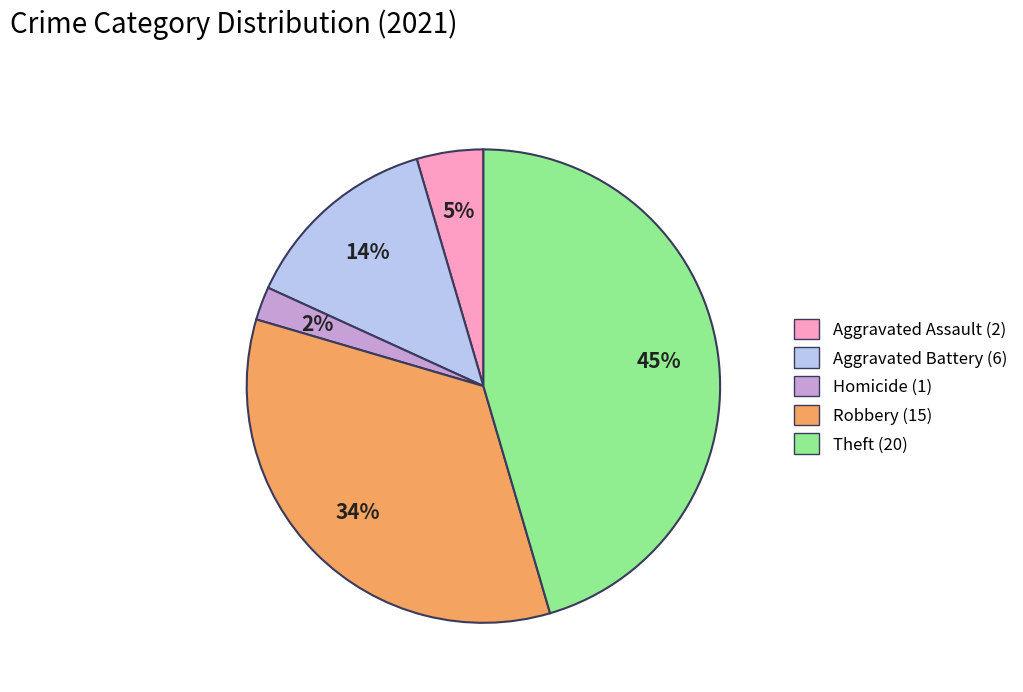

Is there any slice that represents more than half of the pie?

No